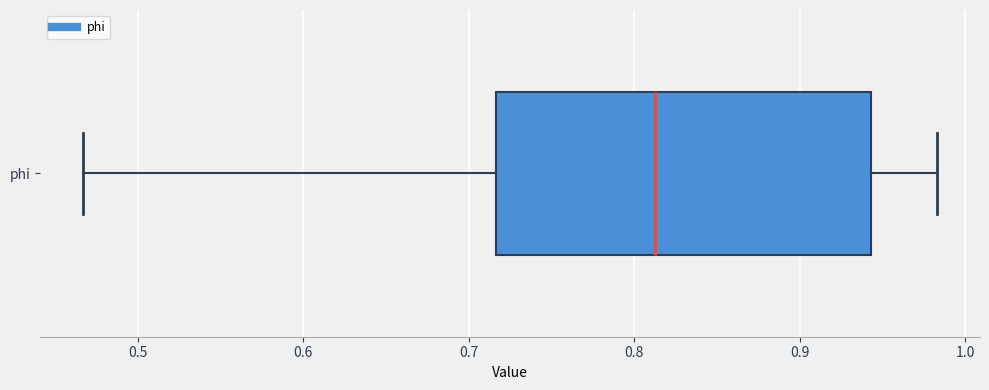

Where is the left edge of the box for phi on the x-axis? The values are not printed on the chart, so give them approximately, as read against the axis.

0.72